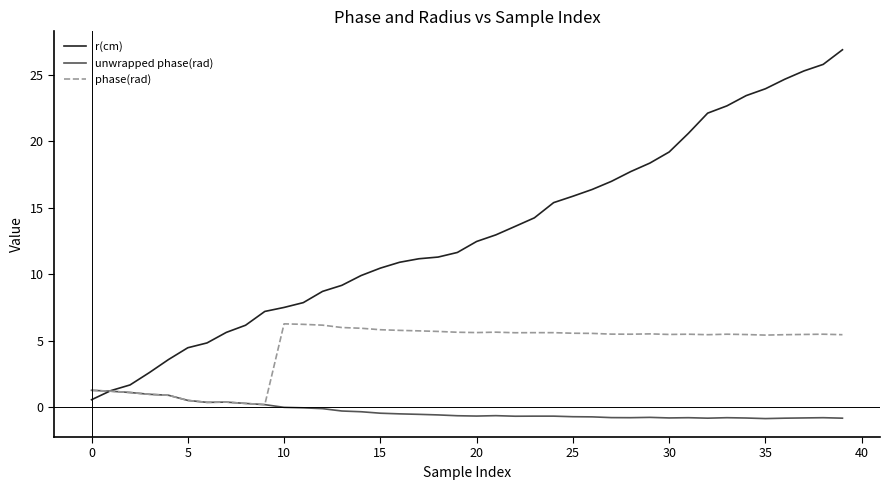

What is the difference between the maximum and minimum values in the r(cm) series?

26.3